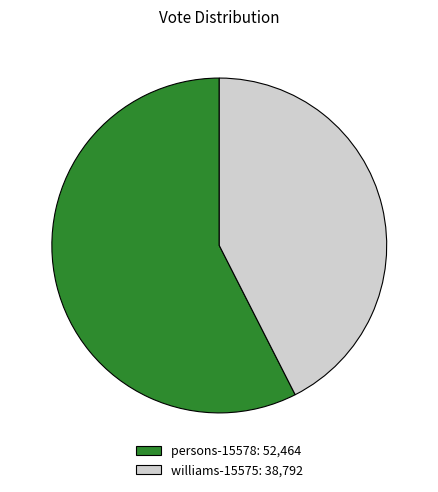

Between persons-15578: 52,464 and williams-15575: 38,792, which is larger?

persons-15578: 52,464